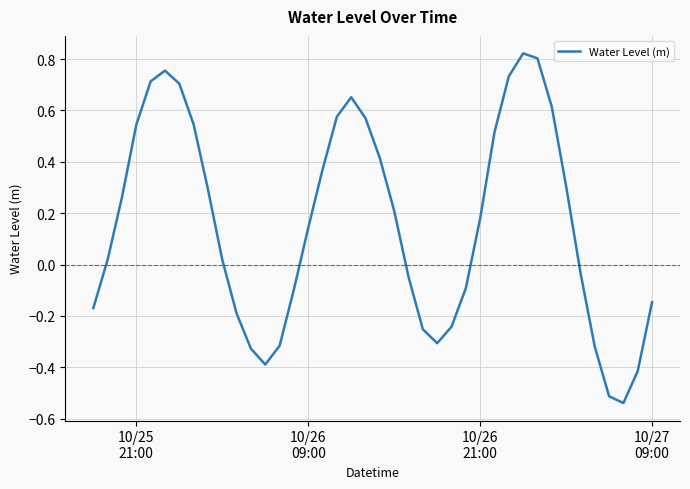

What is the difference between the maximum and minimum values?

1.4